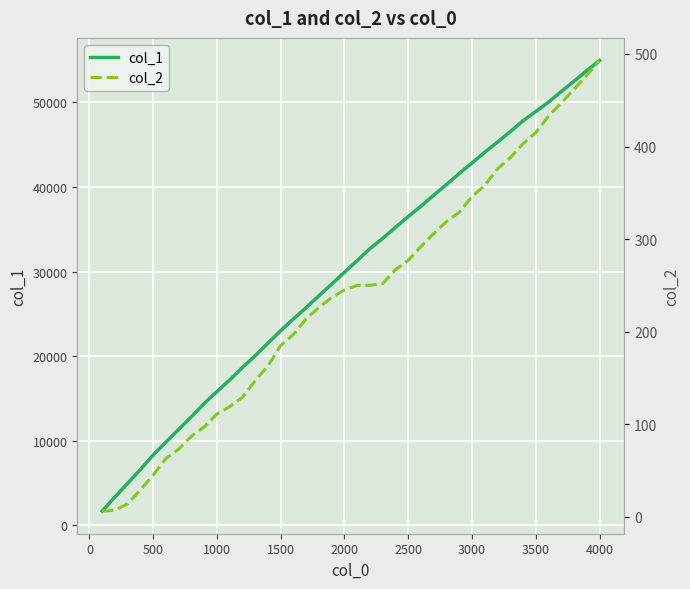

What is the highest value of the col_1 series?

54943